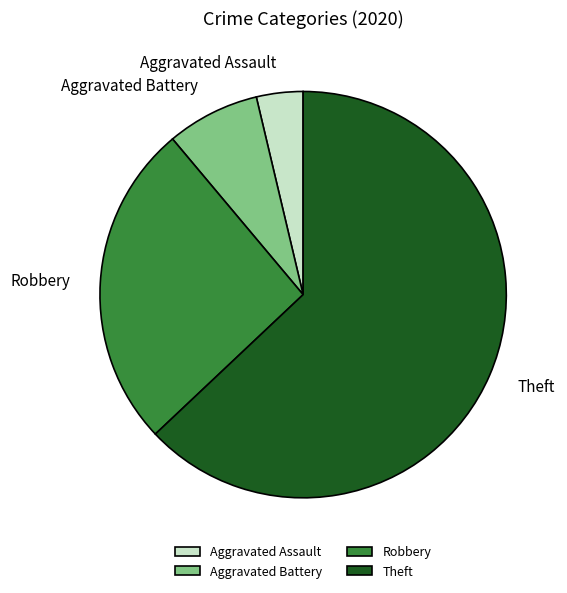

Count the number of slices in the pie.

4